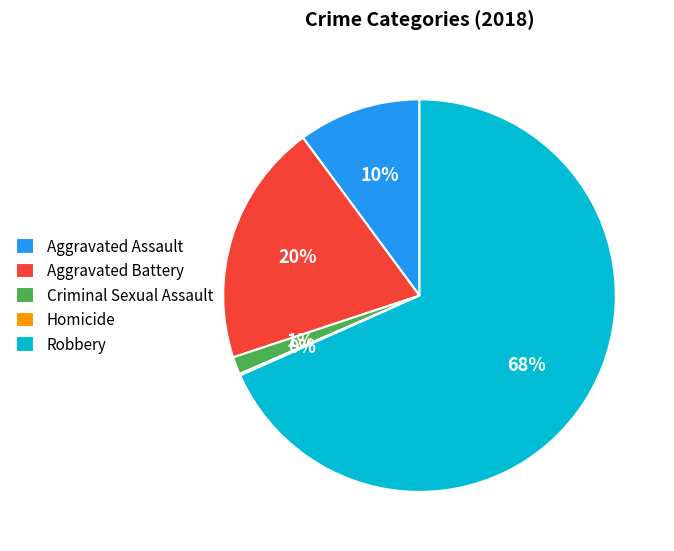

Is the sum of Criminal Sexual Assault and Aggravated Battery greater than half?

No